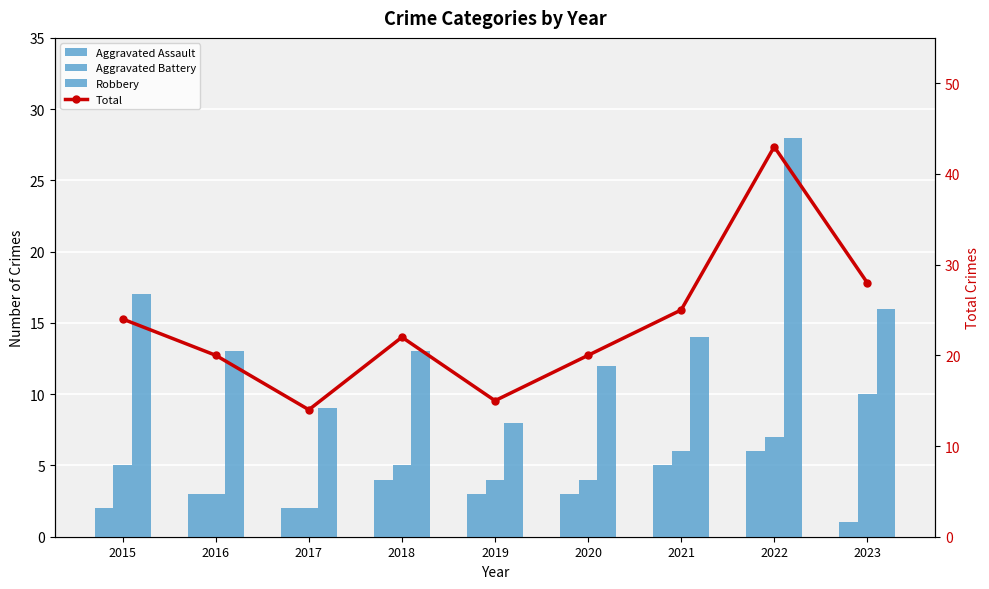

Rank the series by their maximum value, from lowest to highest.

Aggravated Assault, Aggravated Battery, Robbery, Total